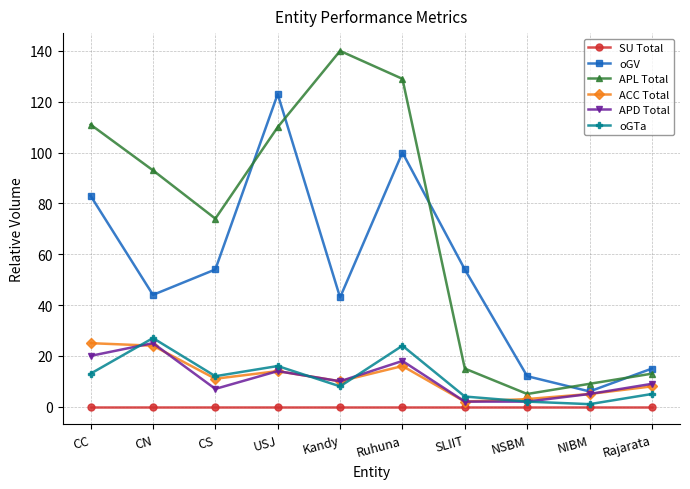

Which category has the highest value across all series?

Kandy